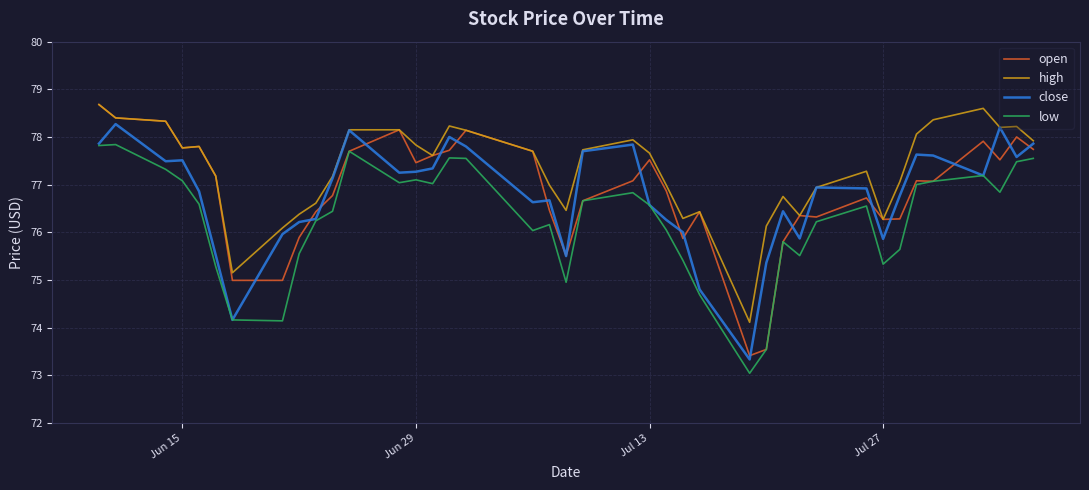

What is the highest value of the low series?

77.8